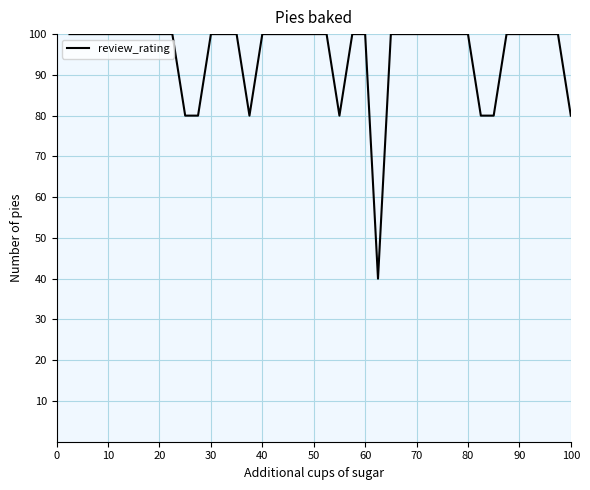

What is the difference between the maximum and minimum values?

60